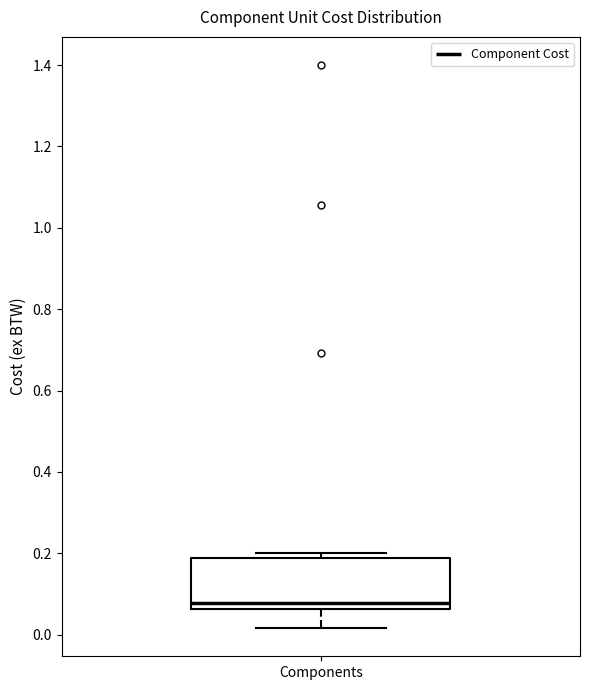

Where is the lower edge of the box for Components on the y-axis? The values are not printed on the chart, so give them approximately, as read against the axis.

0.06